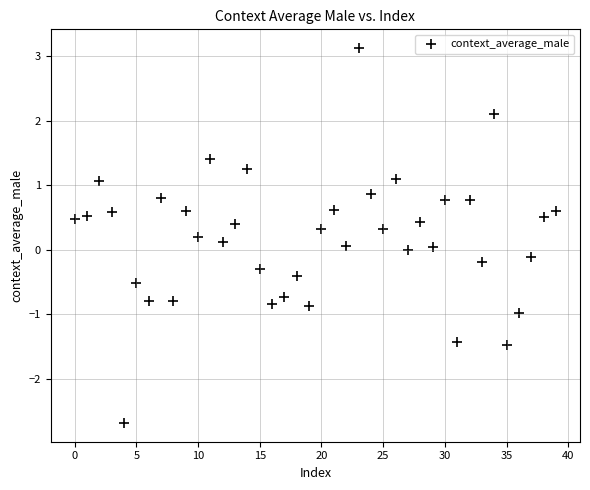

What is the range of Y values (max minus min)?

5.8